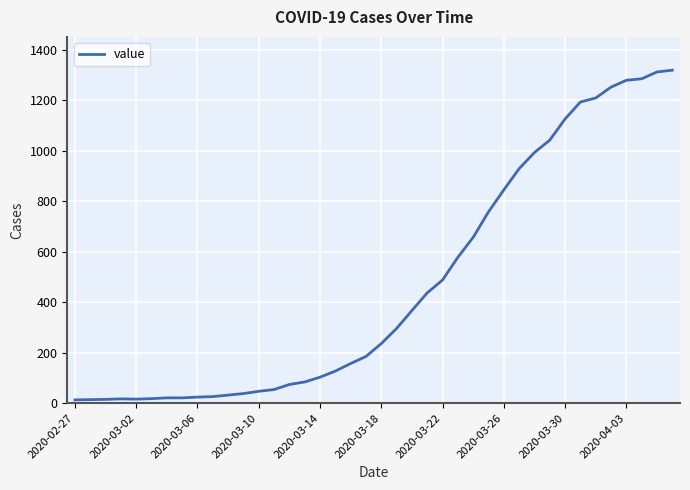

What is the average value?

467